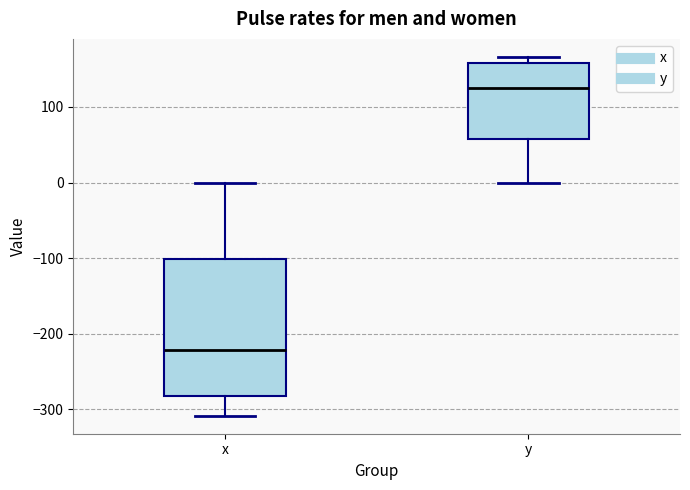

Reading left to right, read every box against the y-axis: the position of its median line, the range the box covers, and the ends of its whiskers. The values are not printed on the chart, so give them approximately, as read against the axis.

x: median -220, box -280 to -100, whiskers -310 to 0
y: median 130, box 60 to 160, whiskers 0 to 170